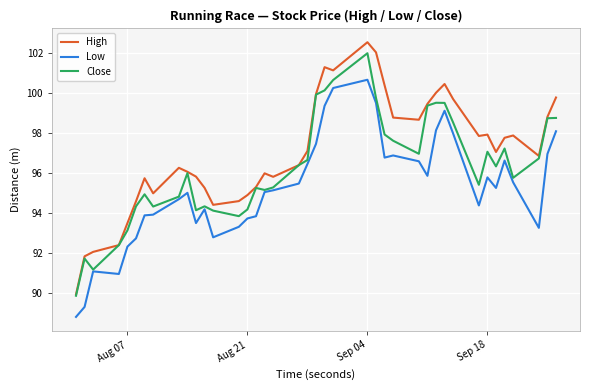

List the series in order of their peak value, highest first.

High, Close, Low